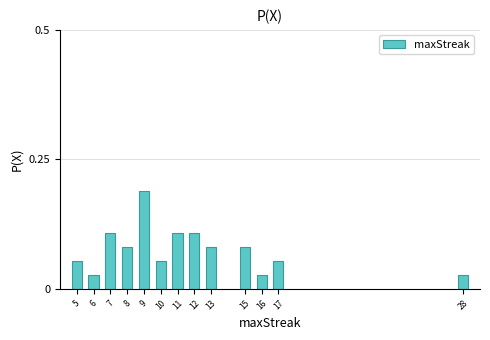

Which has a higher value, 8 or 12?

12